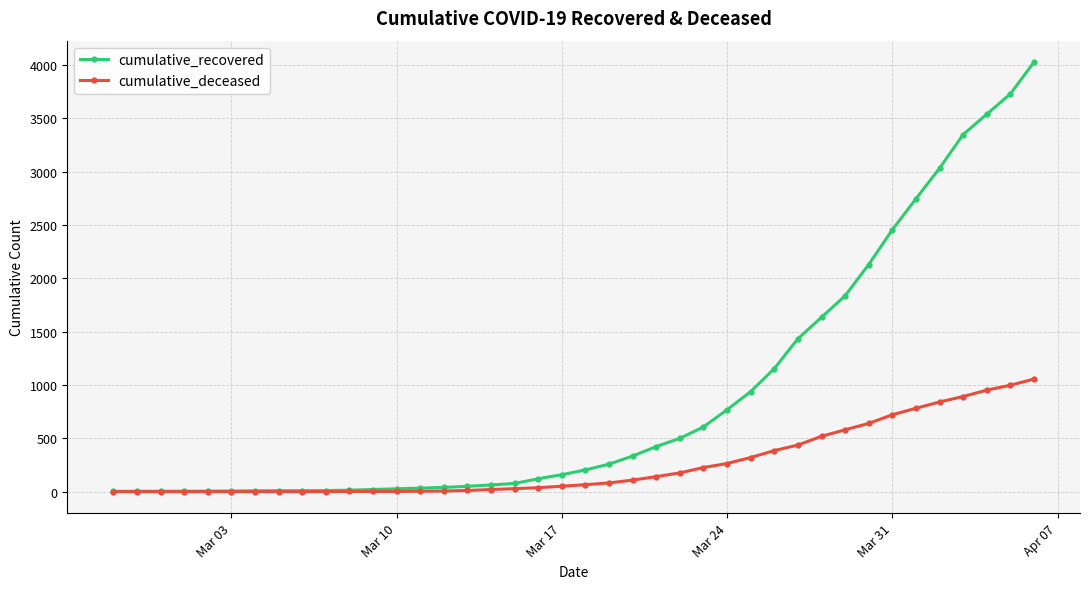

Rank the series by their average value, from highest to lowest.

cumulative_recovered, cumulative_deceased